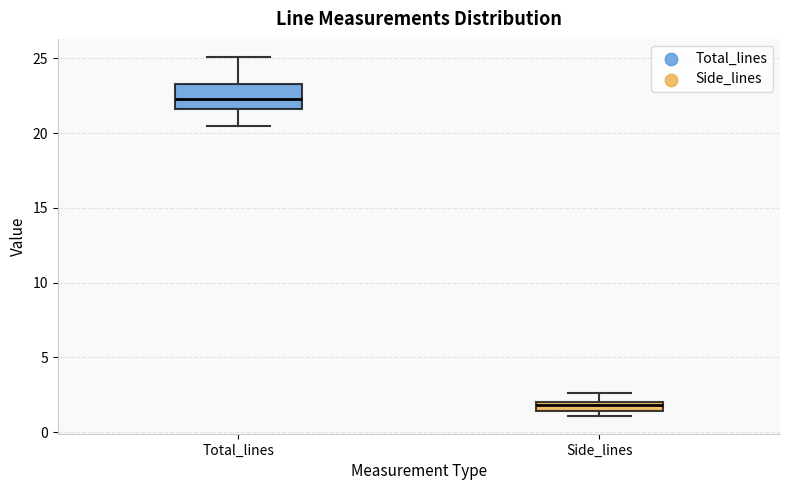

Where is the lower edge of the box for Side_lines on the y-axis? The values are not printed on the chart, so give them approximately, as read against the axis.

1.5